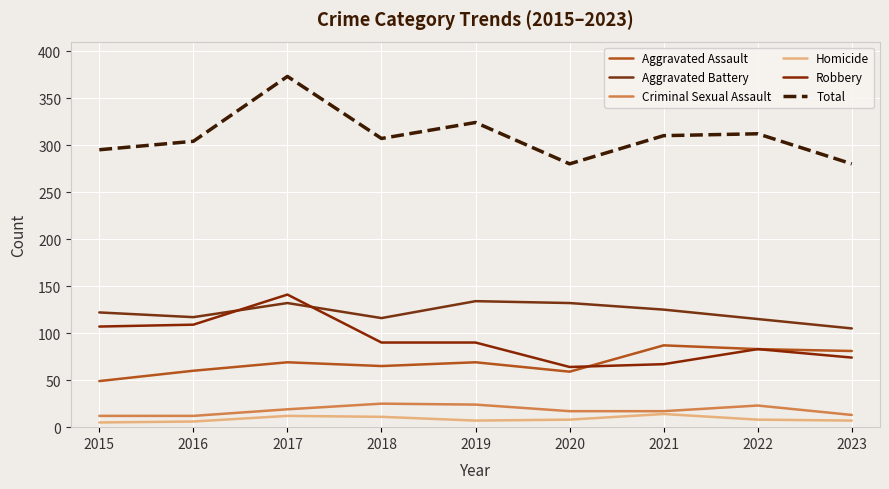

True or false: Aggravated Battery and Robbery cross at least once.

True